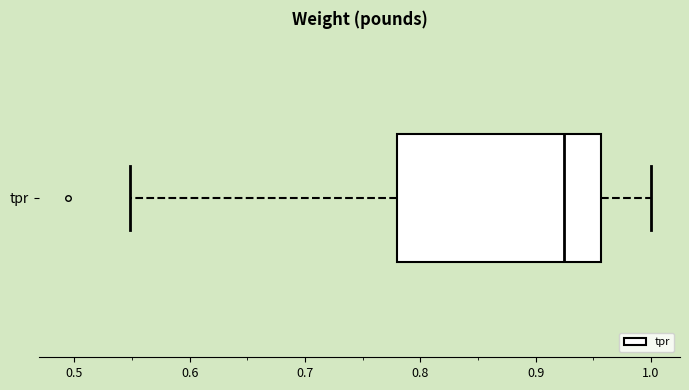

Read this box plot against the x-axis: the position of the median line, the range covered by the box, and the ends of both whiskers. The values are not printed on the chart, so give them approximately, as read against the axis.

median 0.92, box 0.78 to 0.96, whiskers 0.55 to 1.00